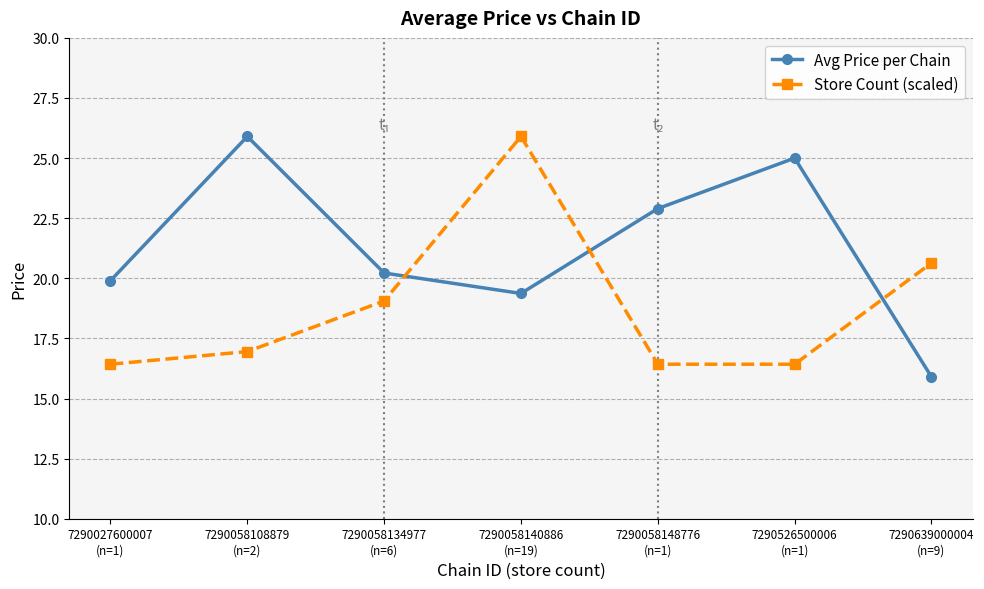

Reading left to right, extract all data points from this chart.

Avg Price per Chain: 7290027600007
(n=1)=19.9	7290058108879
(n=2)=25.9	7290058134977
(n=6)=20.2	7290058140886
(n=19)=19.4	7290058148776
(n=1)=22.9	7290526500006
(n=1)=25.0	7290639000004
(n=9)=15.9
Store Count (scaled): 7290027600007
(n=1)=16.4	7290058108879
(n=2)=17.0	7290058134977
(n=6)=19.1	7290058140886
(n=19)=25.9	7290058148776
(n=1)=16.4	7290526500006
(n=1)=16.4	7290639000004
(n=9)=20.6